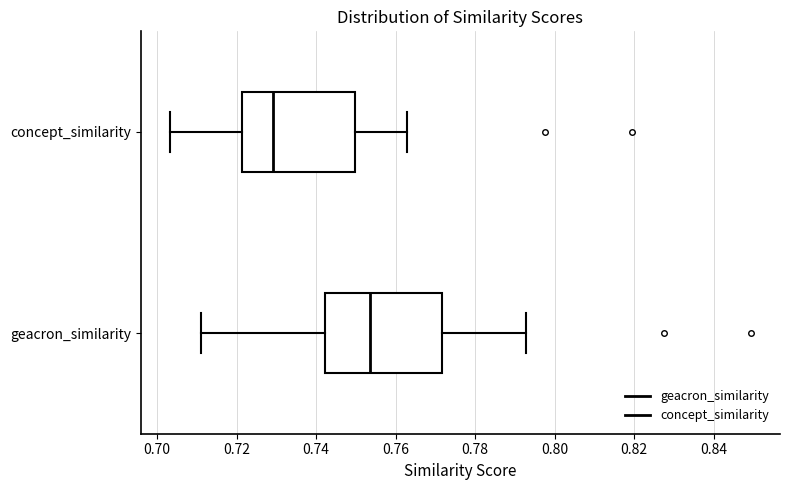

Reading bottom to top, read every box against the x-axis: the position of its median line, the range the box covers, and the ends of its whiskers. The values are not printed on the chart, so give them approximately, as read against the axis.

geacron_similarity: median 0.754, box 0.742 to 0.772, whiskers 0.712 to 0.792
concept_similarity: median 0.730, box 0.722 to 0.750, whiskers 0.704 to 0.762